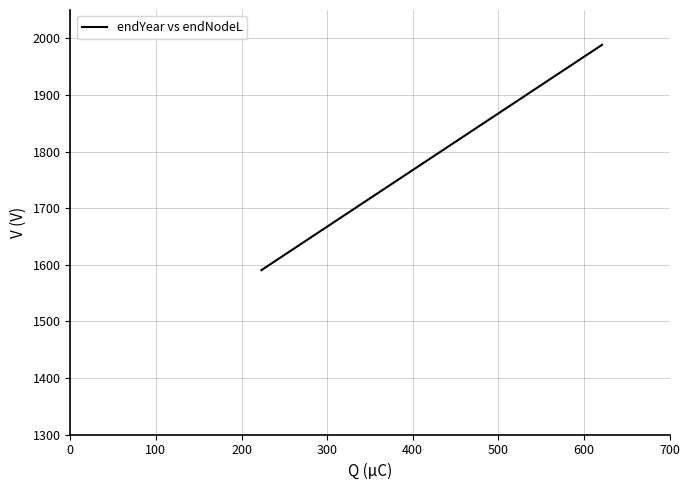

How many values exceed 1968?

10